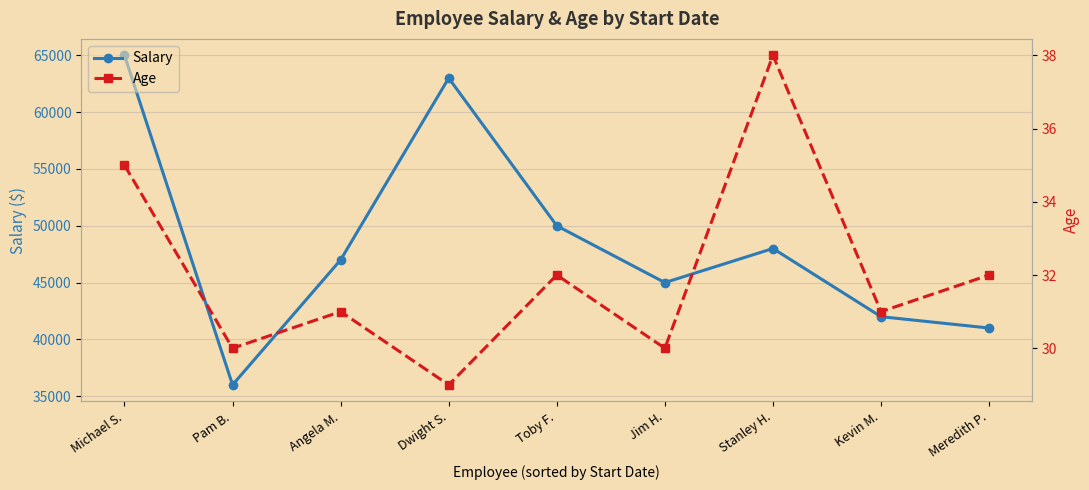

Reading left to right, list all the values displayed in this chart.

Salary: Michael S.=65000	Pam B.=36000	Angela M.=47000	Dwight S.=63000	Toby F.=50000	Jim H.=45000	Stanley H.=48000	Kevin M.=42000	Meredith P.=41000
Age: Michael S.=35	Pam B.=30	Angela M.=31	Dwight S.=29	Toby F.=32	Jim H.=30	Stanley H.=38	Kevin M.=31	Meredith P.=32